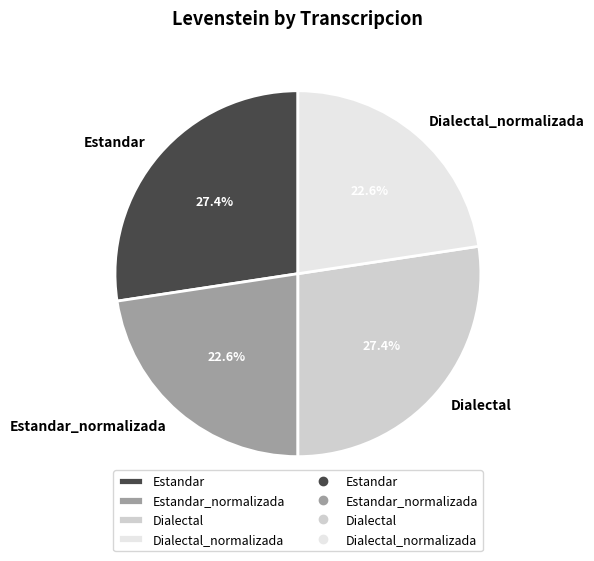

To the nearest percent, what is the average slice percentage?

25%